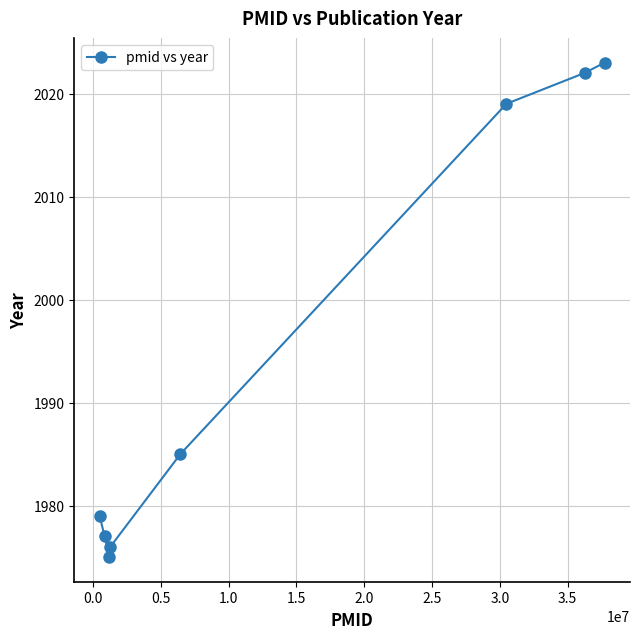

What is the smallest value displayed?

1975